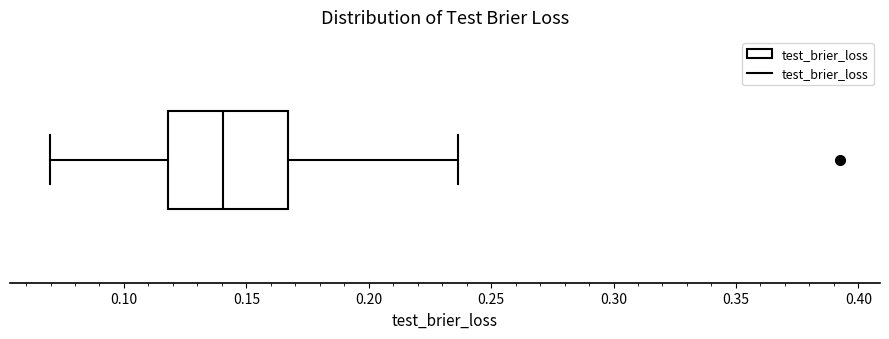

Transcribe this box plot: give where the median line is, the range the box spans, and where the two whiskers end, as read against the x-axis. The values are not printed on the chart, so give them approximately, as read against the axis.

median 0.140, box 0.120 to 0.165, whiskers 0.070 to 0.235